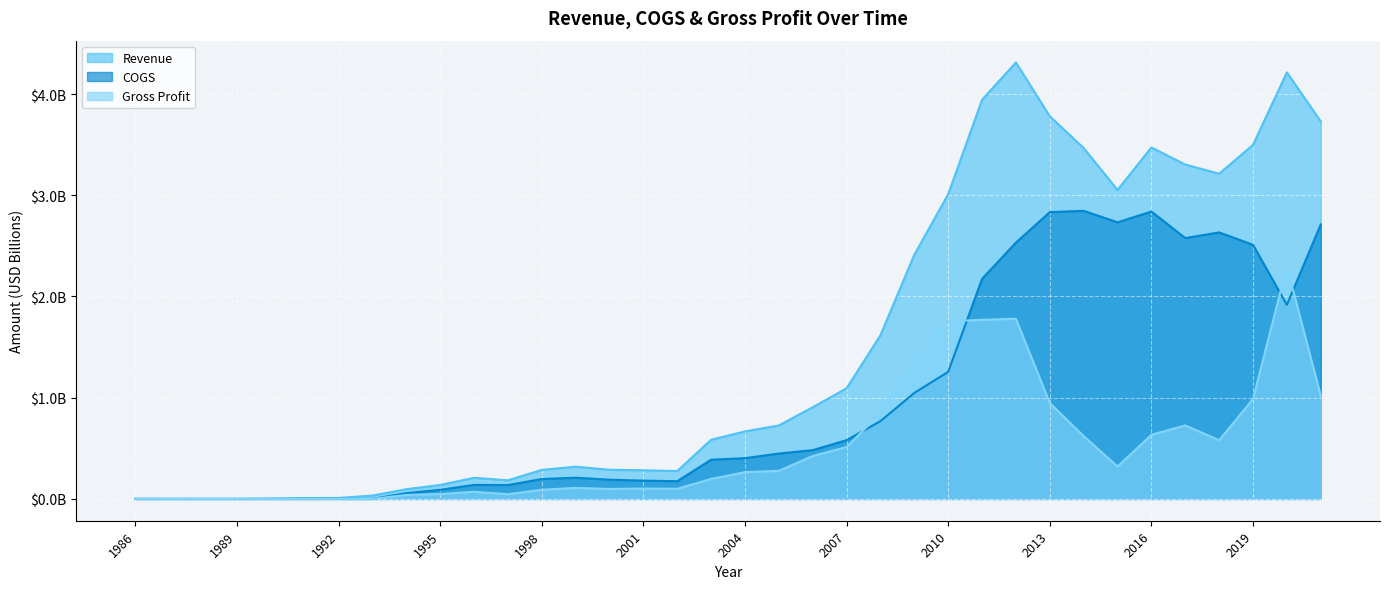

True or false: COGS has a value of 2.7 at 2021.

True